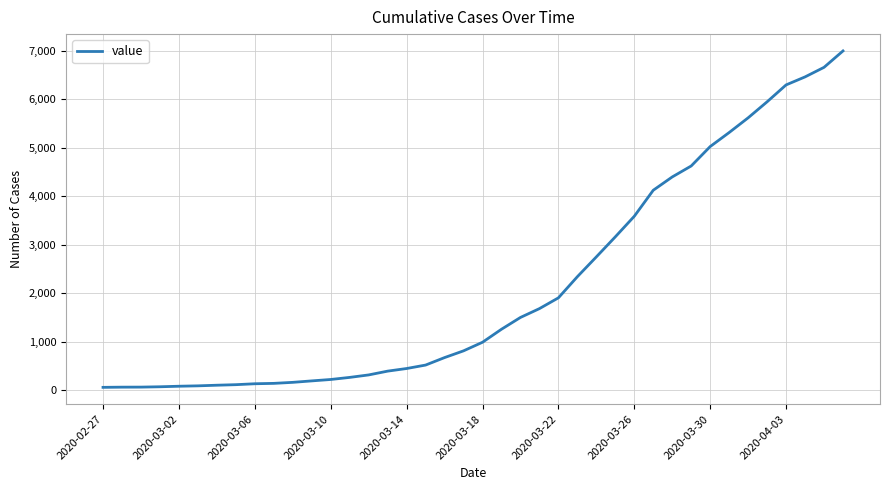

What is the greatest value displayed?

6995